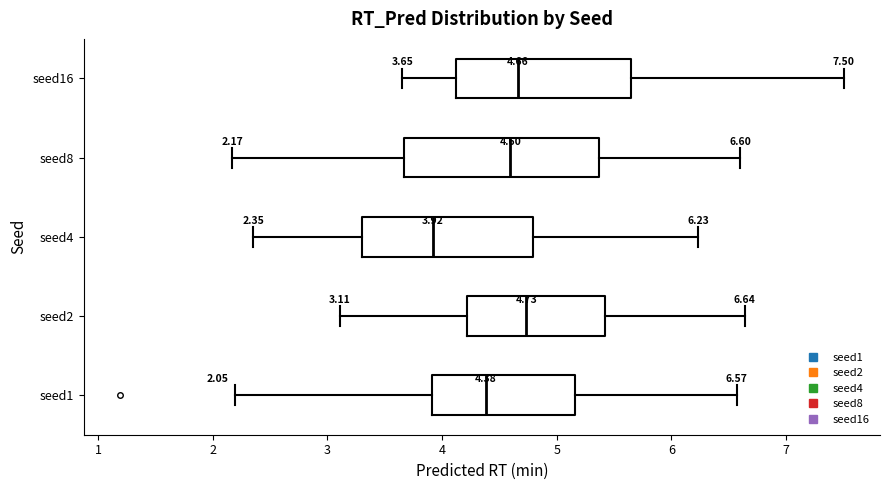

Which box has the furthest to the left median line?

seed4